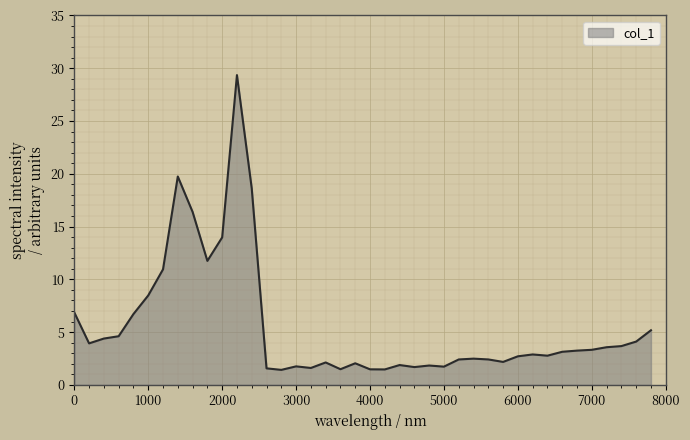

What is the difference between the maximum and minimum values?

27.9